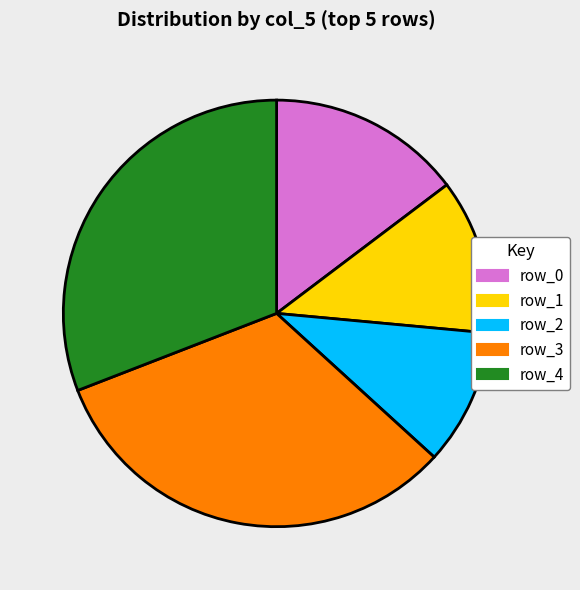

Count the number of slices in the pie.

5